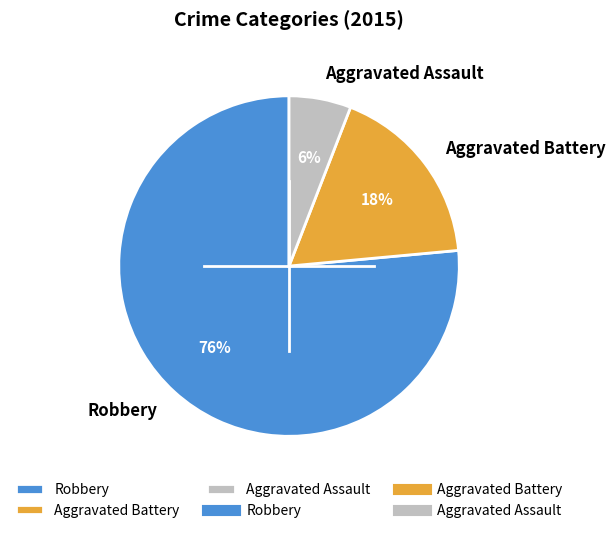

Is the sum of Robbery and Aggravated Assault greater than half?

Yes